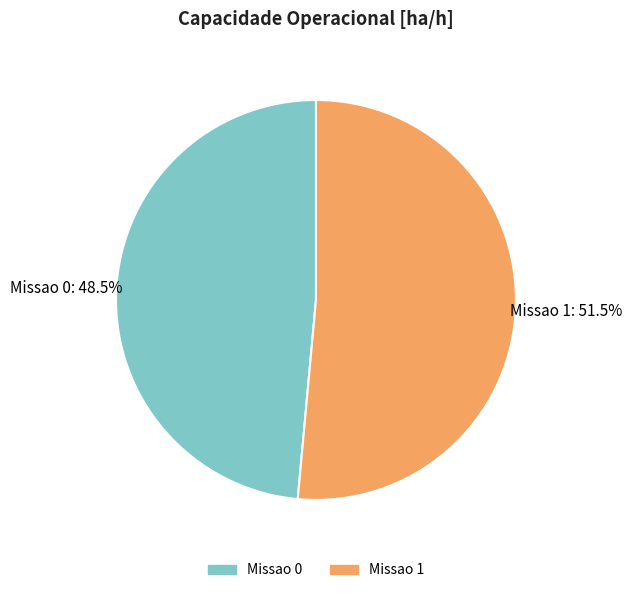

What portion of the pie excludes Missao 0?

51.5%